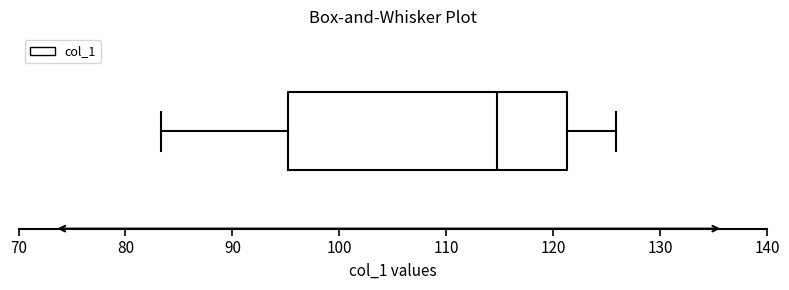

Where does the median line of the box sit on the x-axis? The values are not printed on the chart, so give them approximately, as read against the axis.

115